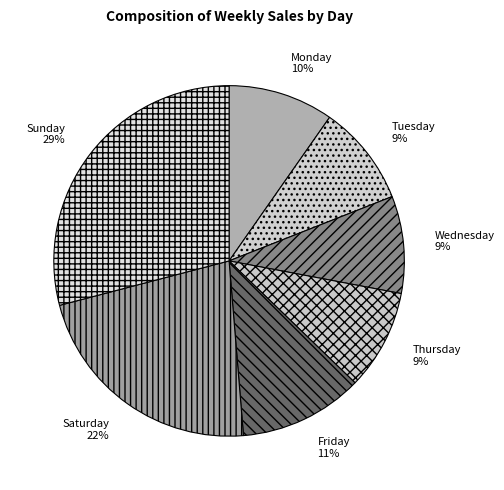

Is it true that Friday is 17% of the pie?

False